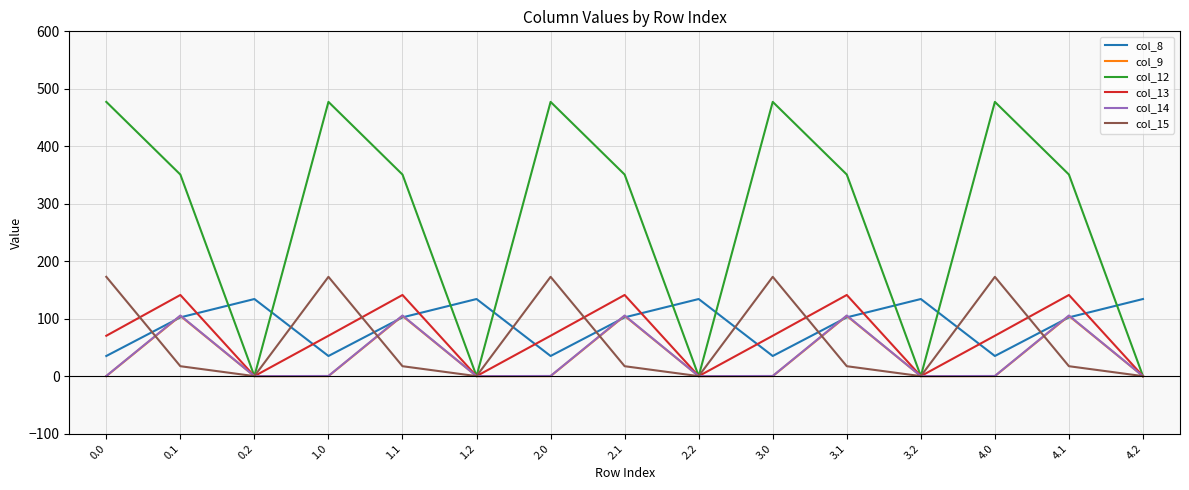

What is the highest value of the col_9 series?

104.8